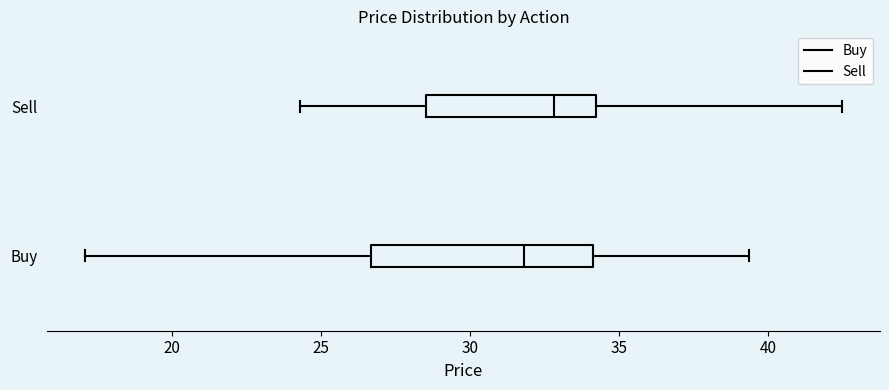

Which box has the furthest to the right median line?

Sell